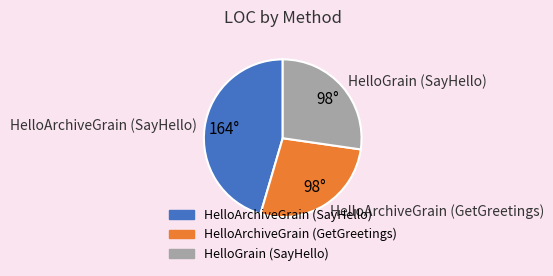

Is there a majority slice in this chart?

No